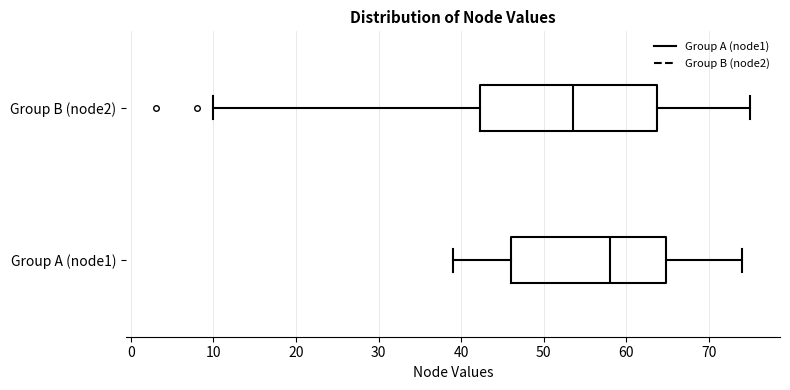

Which box's median line is the furthest to the right?

Group A (node1)